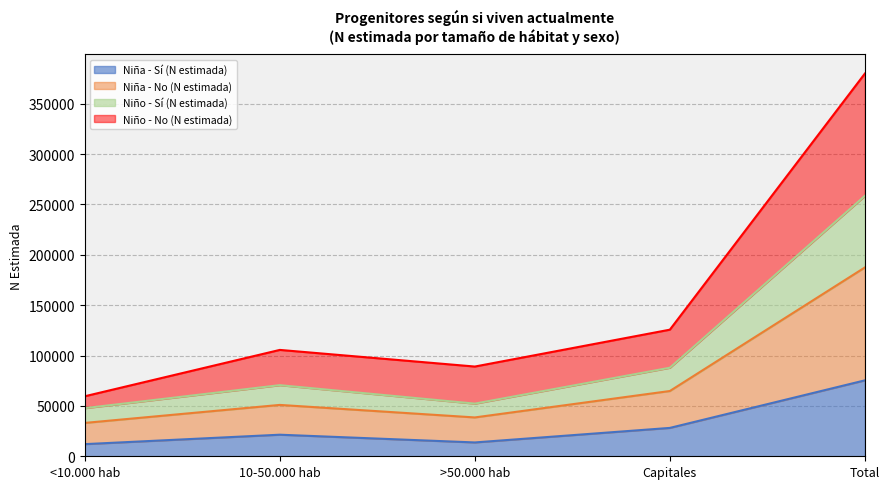

What position from the right is Capitales?

2